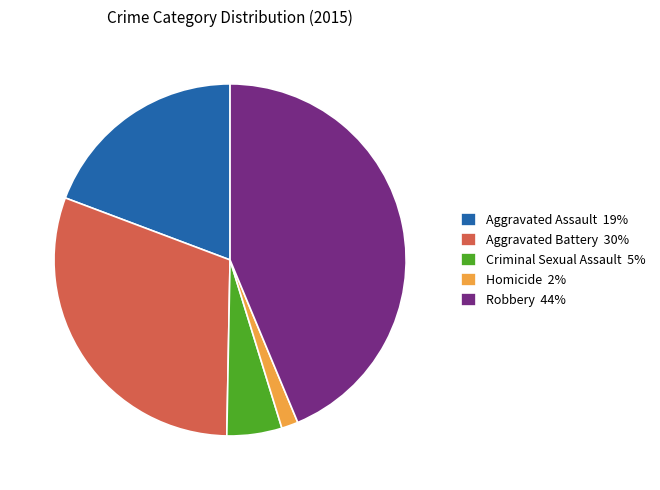

What is the smallest slice in the pie chart?

Homicide